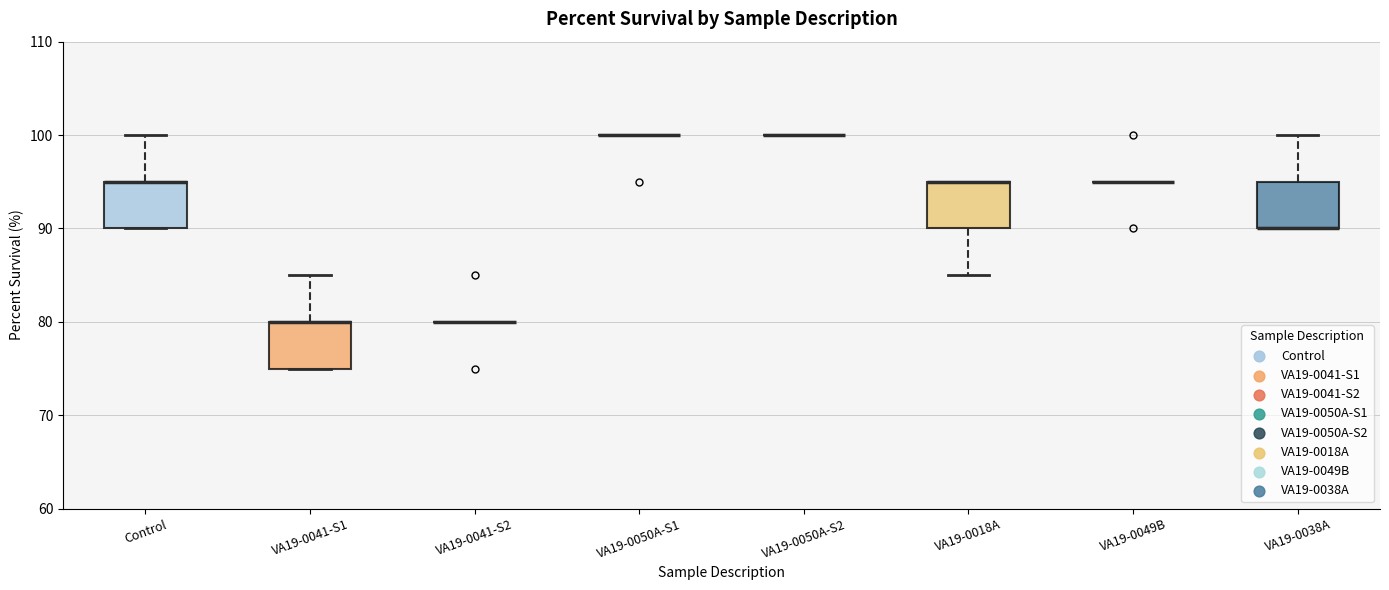

Where does the upper whisker of the box for VA19-0041-S1 end on the y-axis? The values are not printed on the chart, so give them approximately, as read against the axis.

85